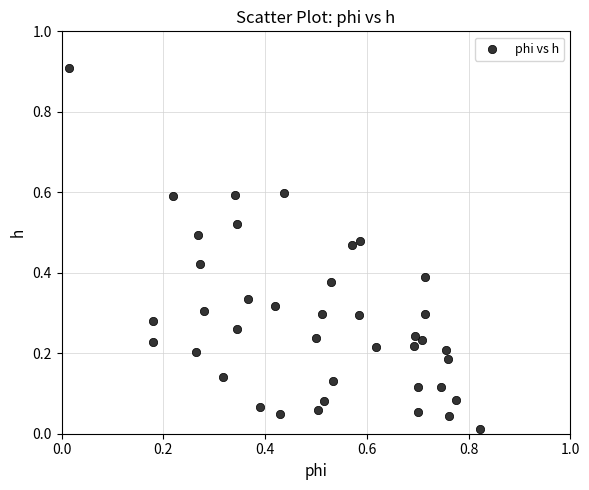

What is the range of X values (max minus min)?

0.8